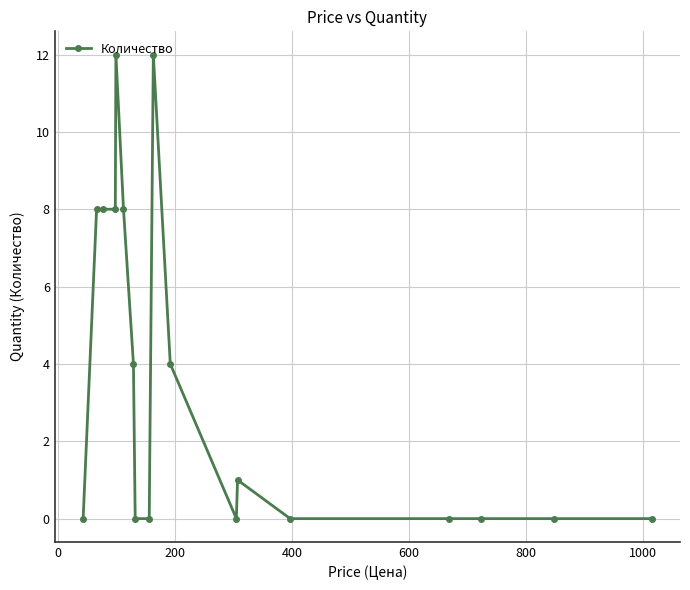

Does the chart display data point markers on the line(s)?

Yes